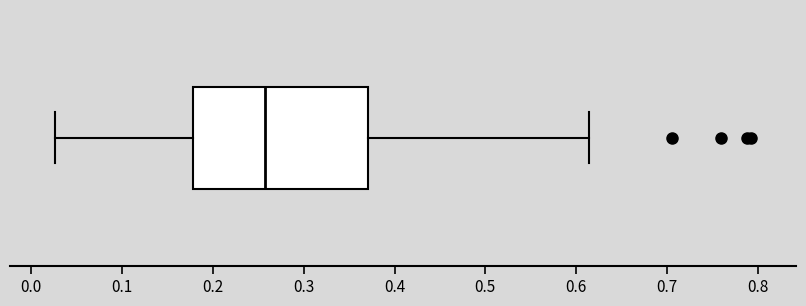

Transcribe this box plot: give where the median line is, the range the box spans, and where the two whiskers end, as read against the x-axis. The values are not printed on the chart, so give them approximately, as read against the axis.

median 0.26, box 0.18 to 0.37, whiskers 0.03 to 0.61